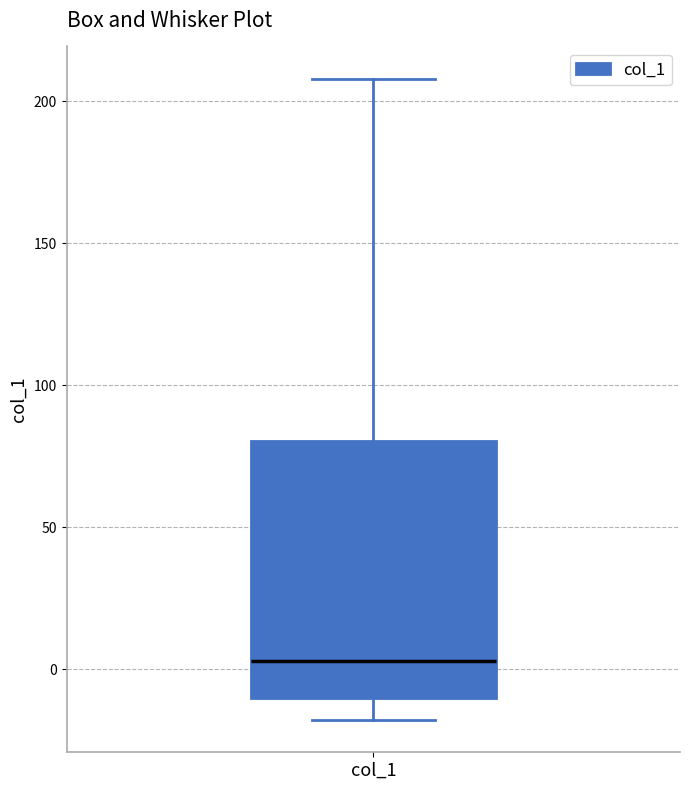

Read this box plot against the y-axis: the position of the median line, the range covered by the box, and the ends of both whiskers. The values are not printed on the chart, so give them approximately, as read against the axis.

median 5, box -10 to 80, whiskers -20 to 210